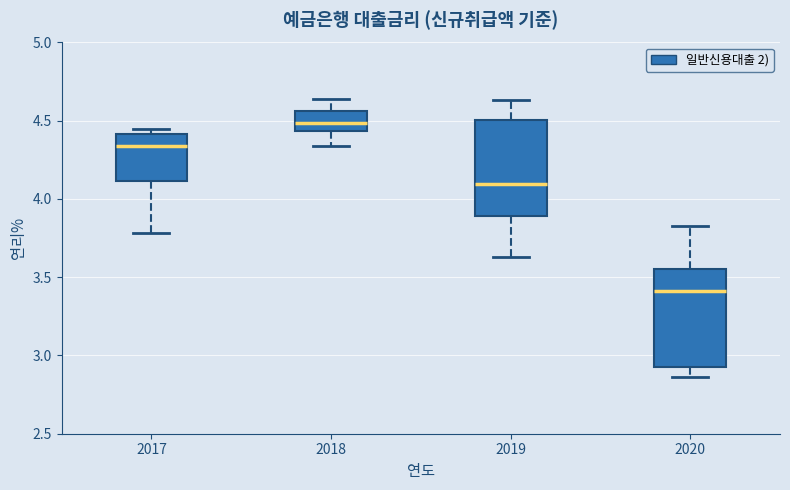

Where is the lower edge of the box at x = 2019 on the y-axis? The values are not printed on the chart, so give them approximately, as read against the axis.

3.90